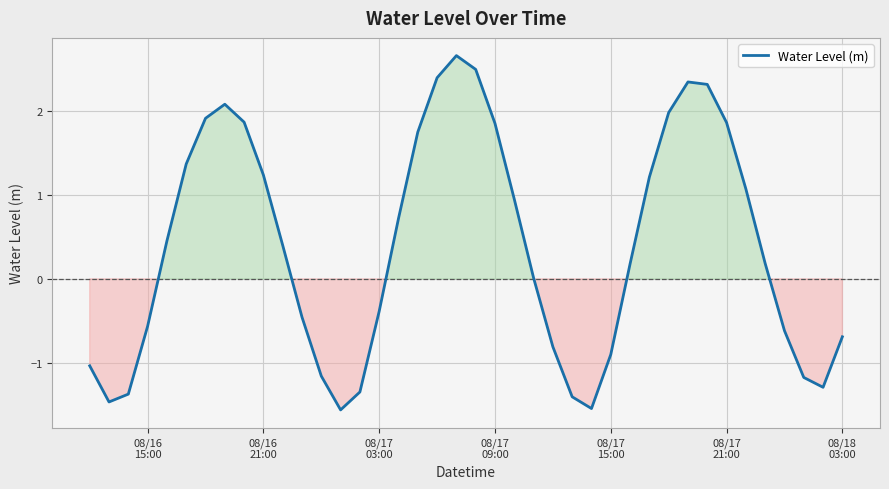

What is the smallest value displayed?

-1.6